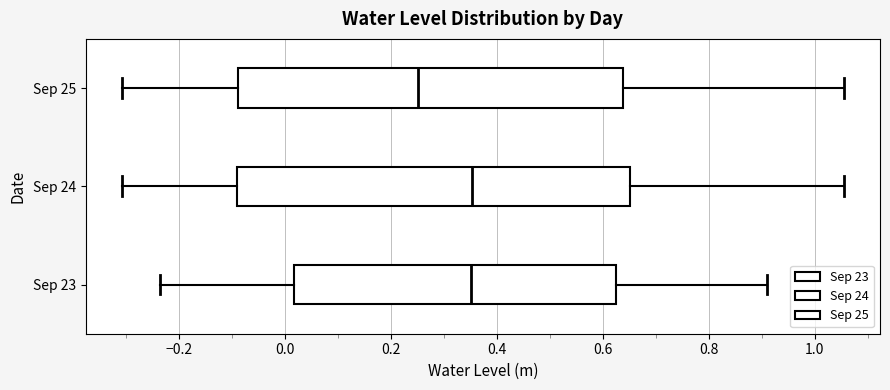

Reading bottom to top, read every box against the x-axis: the position of its median line, the range the box covers, and the ends of its whiskers. The values are not printed on the chart, so give them approximately, as read against the axis.

Sep 23: median 0.36, box 0.02 to 0.62, whiskers -0.24 to 0.92
Sep 24: median 0.36, box -0.08 to 0.66, whiskers -0.30 to 1.06
Sep 25: median 0.26, box -0.08 to 0.64, whiskers -0.30 to 1.06